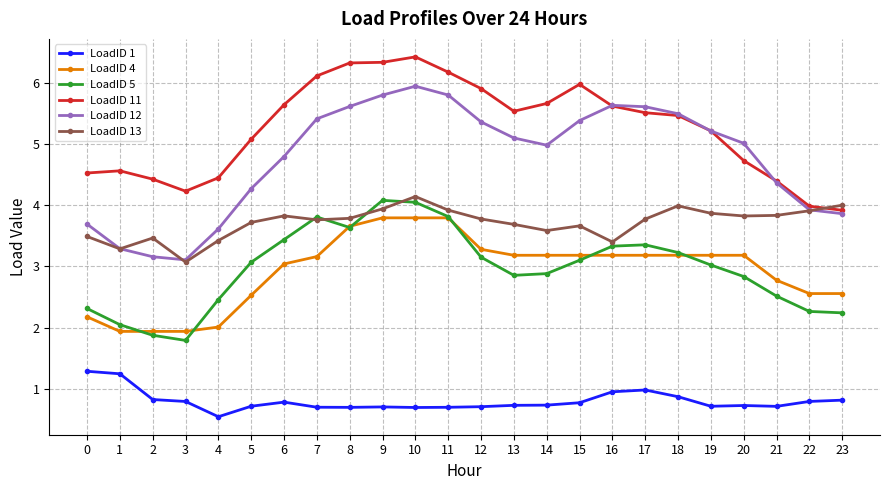

Which series changed the most between 2 and 16?

LoadID 12